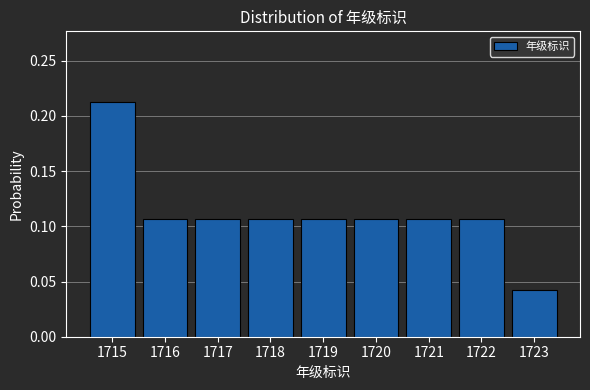

Reading left to right, list every bar in this chart as the range it spans on the x-axis followed by its height. The values are not printed on the chart, so give them approximately, as read against the axis.

1714.5 to 1715.5: 0.215
1715.5 to 1716.5: 0.105
1716.5 to 1717.5: 0.105
1717.5 to 1718.5: 0.105
1718.5 to 1719.5: 0.105
1719.5 to 1720.5: 0.105
1720.5 to 1721.5: 0.105
1721.5 to 1722.5: 0.105
1722.5 to 1723.5: 0.045